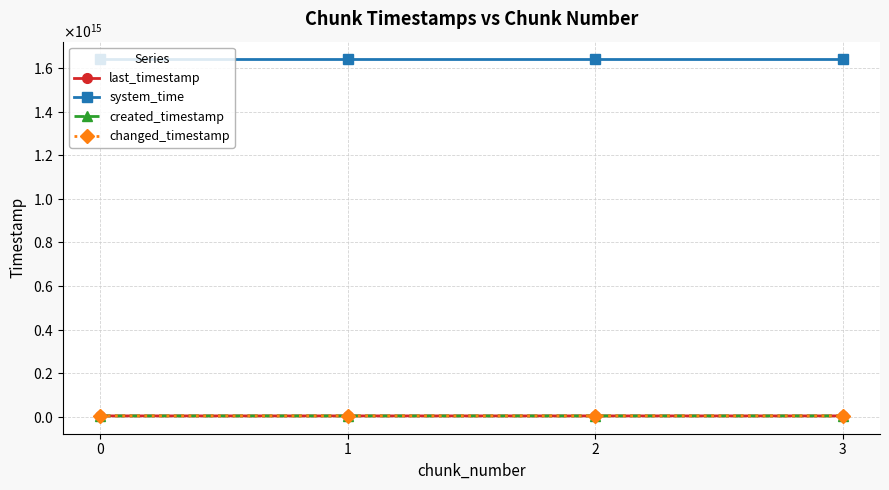

Does the chart have visible grid lines?

Yes